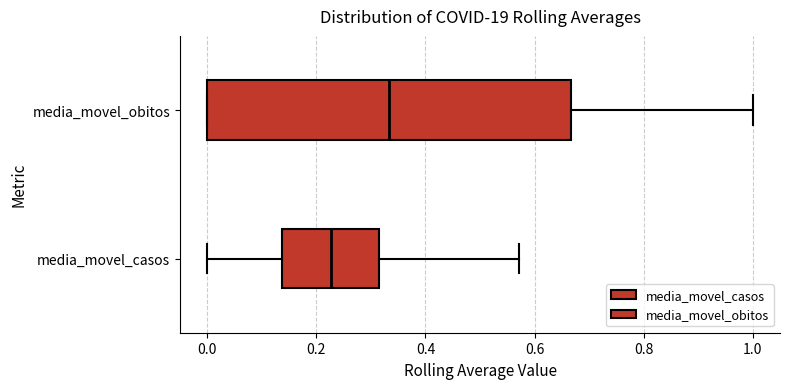

Which box is the widest, from its left edge to its right edge?

media_movel_obitos